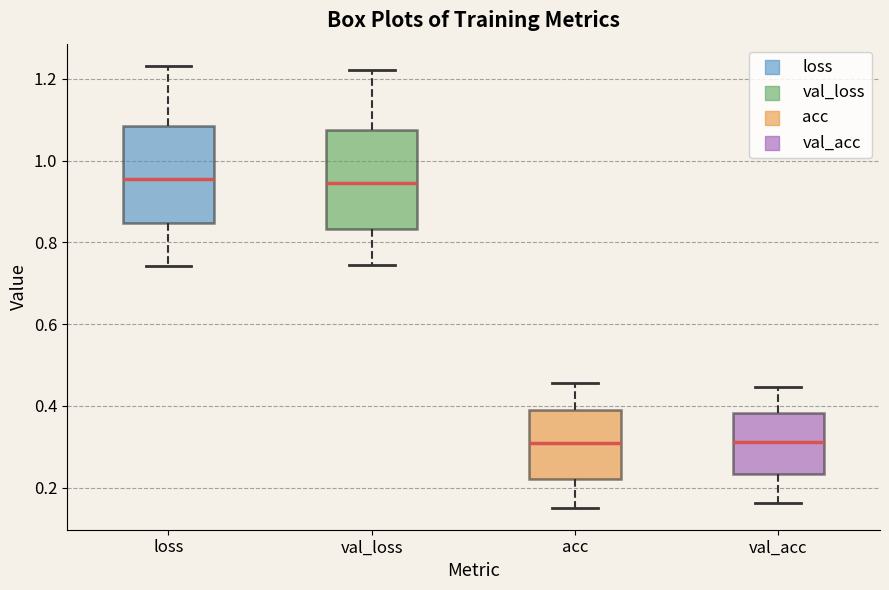

Reading left to right, transcribe this box plot: for each box, give where its median line is, the range the box spans, and where its two whiskers end, as read against the y-axis. The values are not printed on the chart, so give them approximately, as read against the axis.

loss: median 0.96, box 0.84 to 1.08, whiskers 0.74 to 1.24
val_loss: median 0.94, box 0.84 to 1.08, whiskers 0.74 to 1.22
acc: median 0.30, box 0.22 to 0.38, whiskers 0.16 to 0.46
val_acc: median 0.32, box 0.24 to 0.38, whiskers 0.16 to 0.44